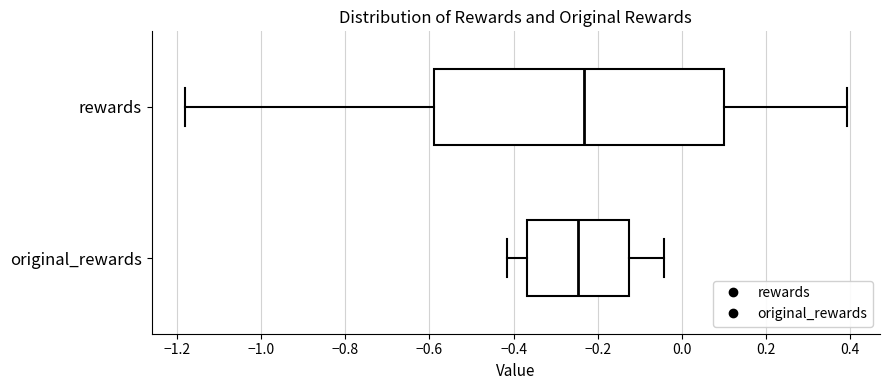

Reading bottom to top, transcribe this box plot: for each box, give where its median line is, the range the box spans, and where its two whiskers end, as read against the x-axis. The values are not printed on the chart, so give them approximately, as read against the axis.

original_rewards: median -0.24, box -0.36 to -0.12, whiskers -0.42 to -0.04
rewards: median -0.24, box -0.58 to 0.10, whiskers -1.18 to 0.40